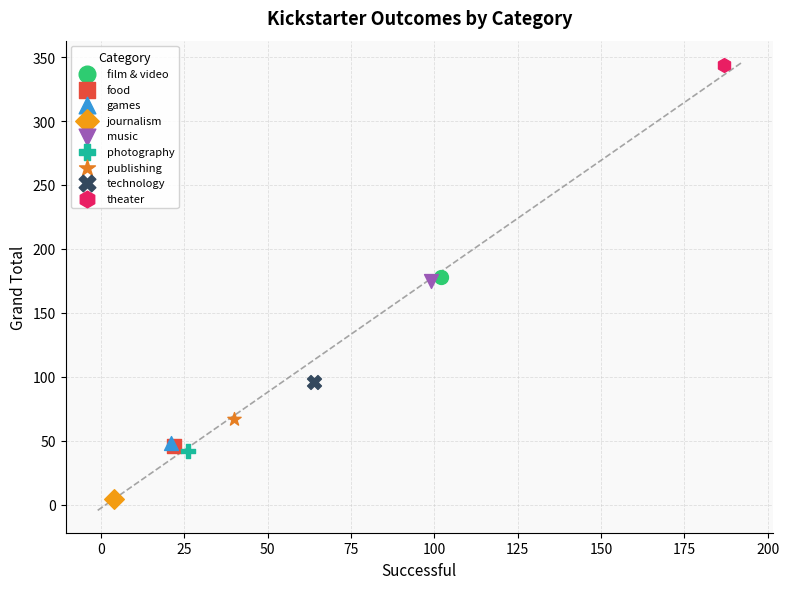

Which series reaches the maximum Y coordinate?

theater